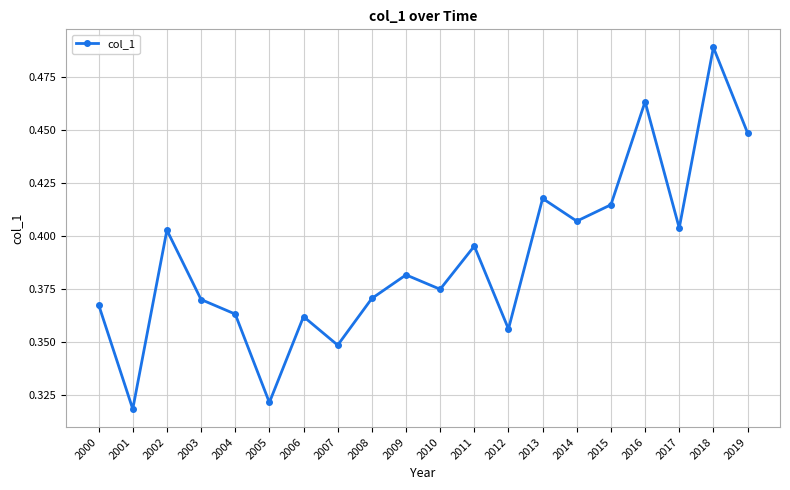

Where is the first local maximum?

2002